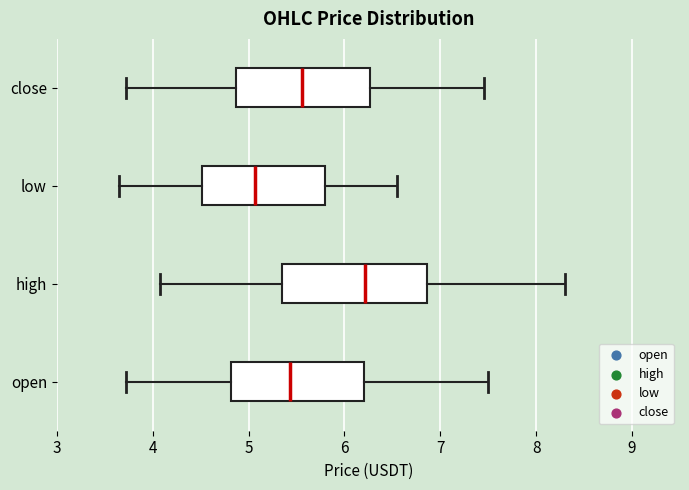

Reading bottom to top, read every box against the x-axis: the position of its median line, the range the box covers, and the ends of its whiskers. The values are not printed on the chart, so give them approximately, as read against the axis.

open: median 5.4, box 4.8 to 6.2, whiskers 3.7 to 7.5
high: median 6.2, box 5.4 to 6.9, whiskers 4.1 to 8.3
low: median 5.1, box 4.5 to 5.8, whiskers 3.6 to 6.5
close: median 5.6, box 4.9 to 6.3, whiskers 3.7 to 7.5